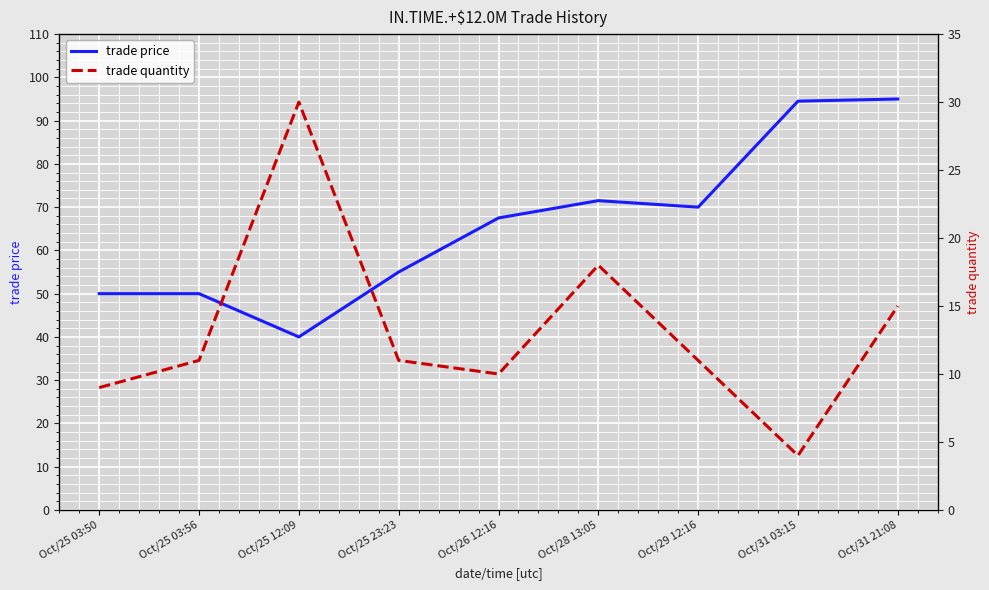

At which category is the sum across all series the highest?

Oct/31 21:08